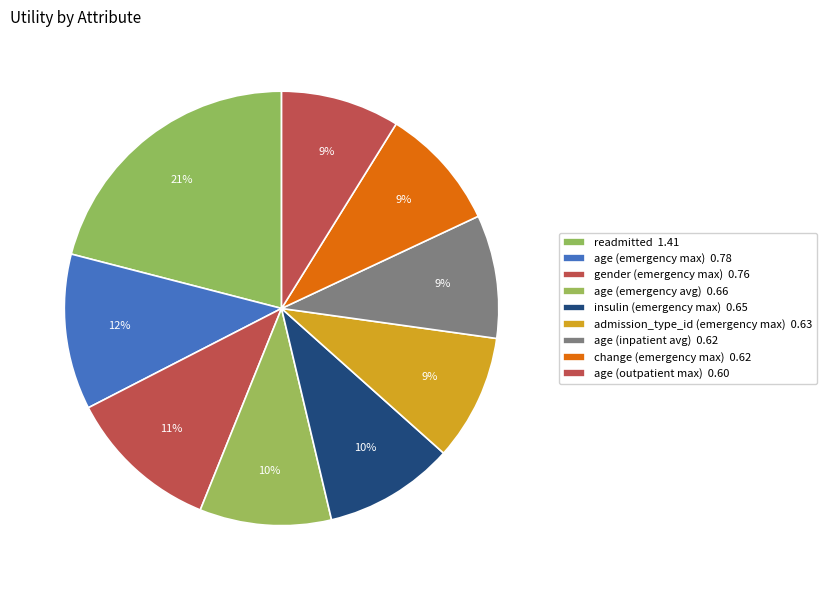

How many segments does this pie chart have?

9